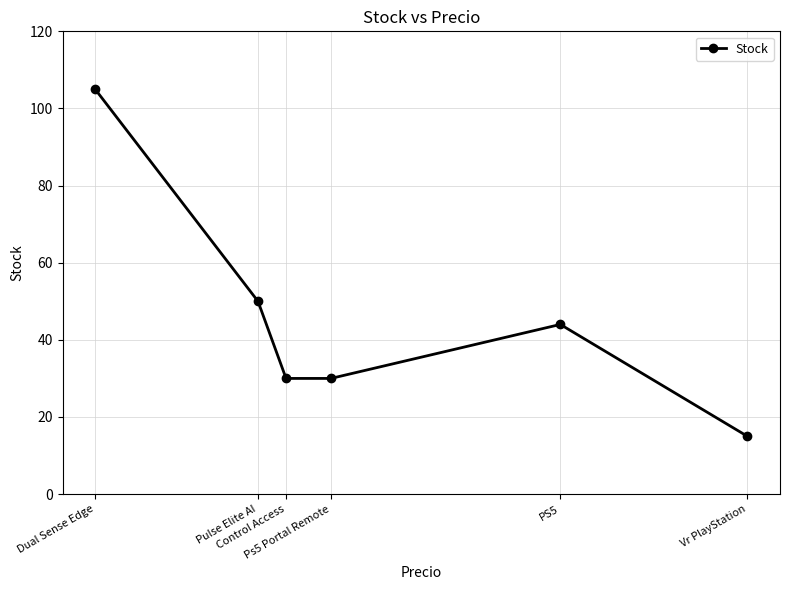

How many lines are shown in the chart?

1